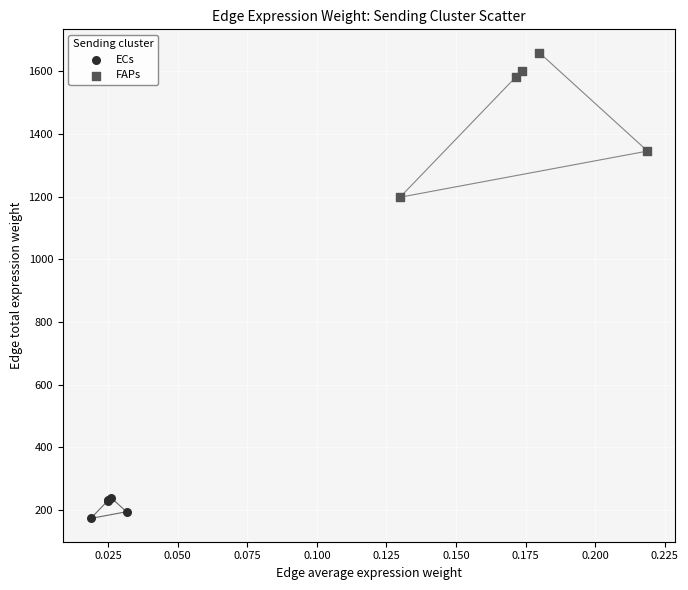

Which series has the largest Y range (max minus min)?

FAPs